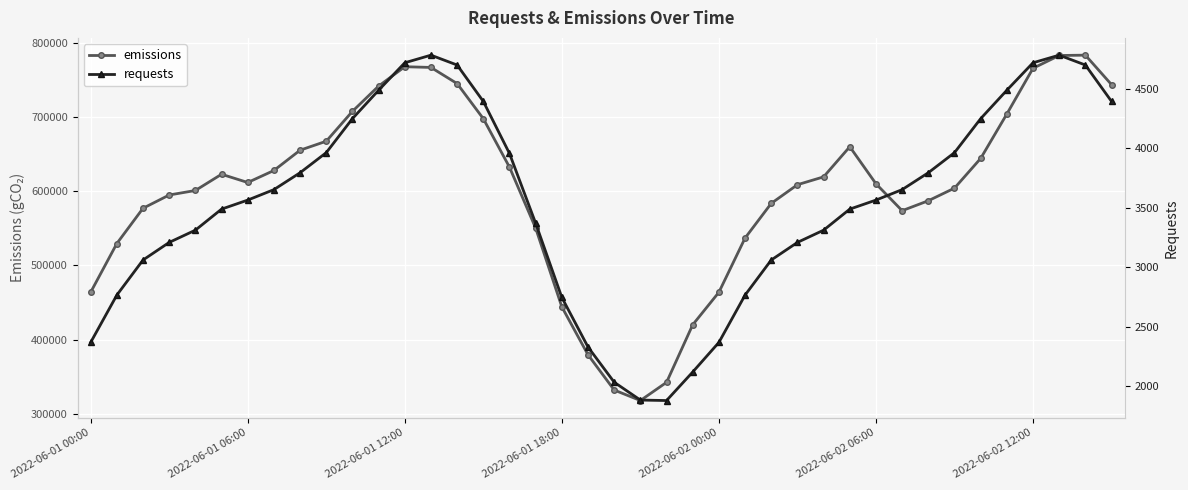

What is the maximum value for emissions?

783043.0